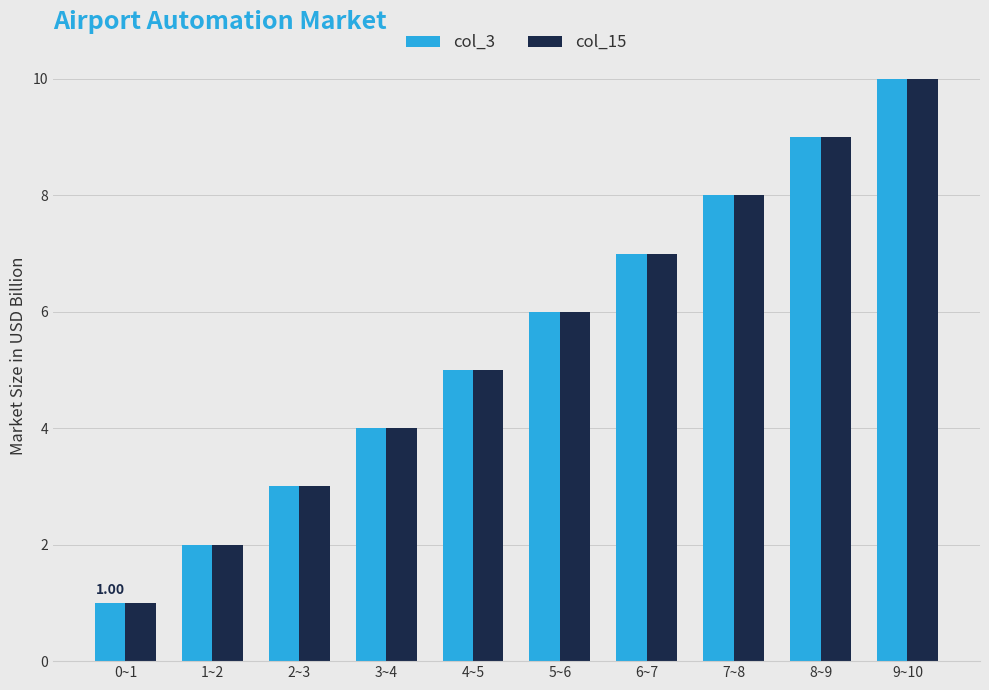

Is it true that col_15 equals 2 at 3~4?

False